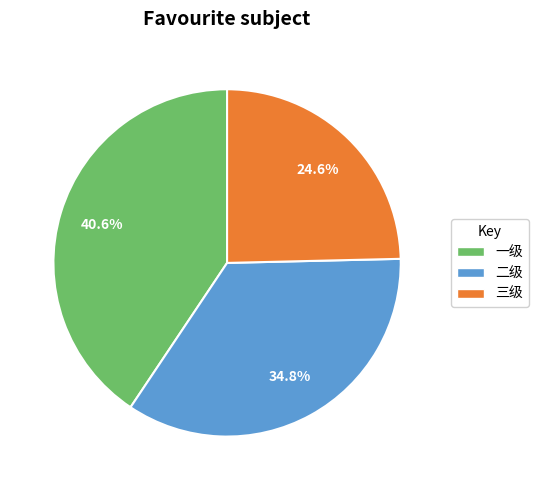

The 二级 slice represents 35% of the pie. True or false?

True